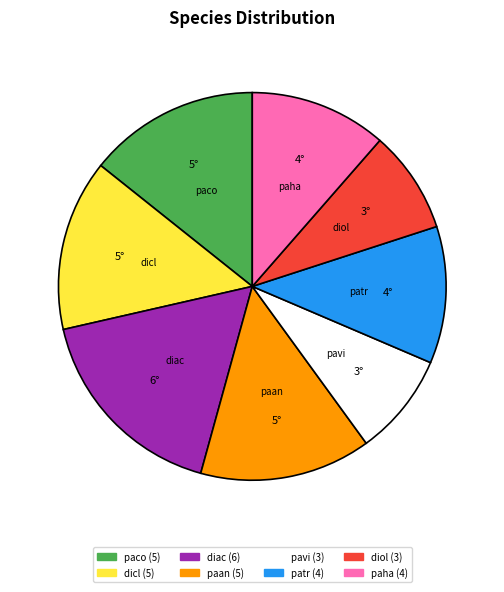

True or false: diac accounts for 12% of the total.

False